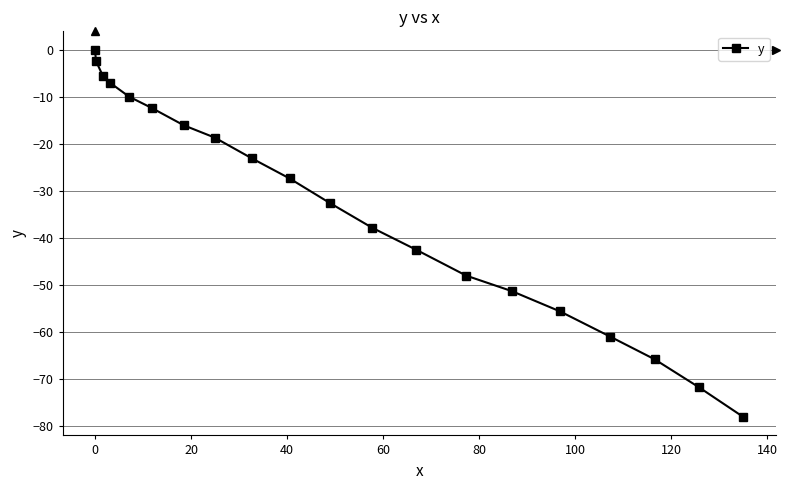

What is the difference between the maximum and minimum values?

78.2